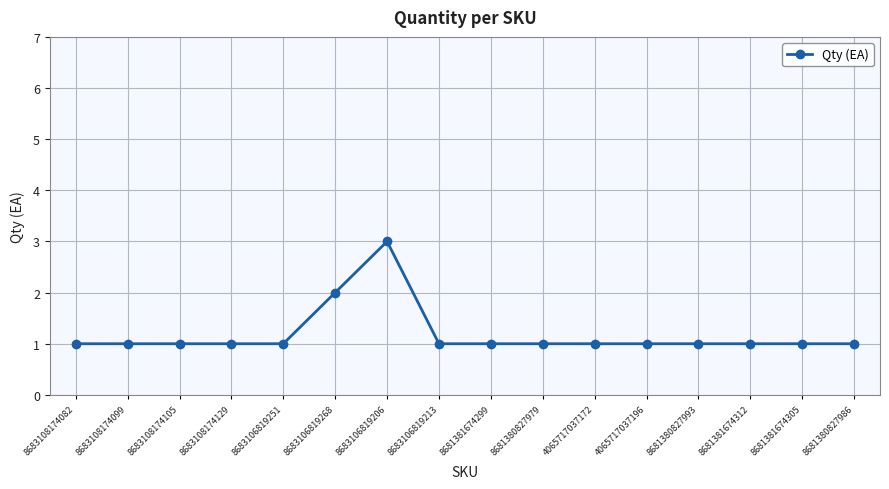

True or false: the data has more than 0 interior local peaks.

True